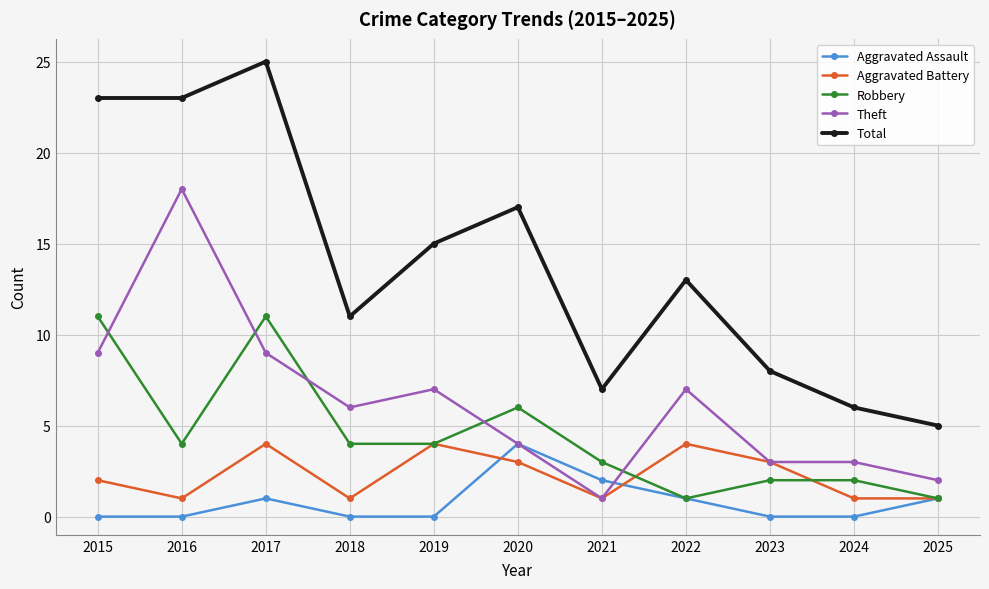

At which category does Aggravated Assault reach its first local peak?

2017